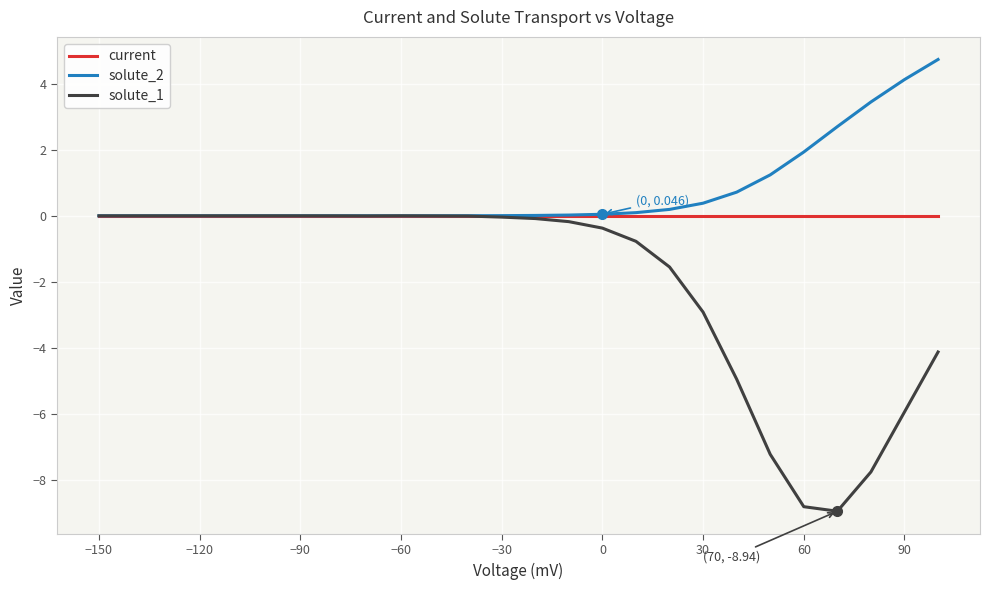

What is the minimum value shown in the chart?

-8.9